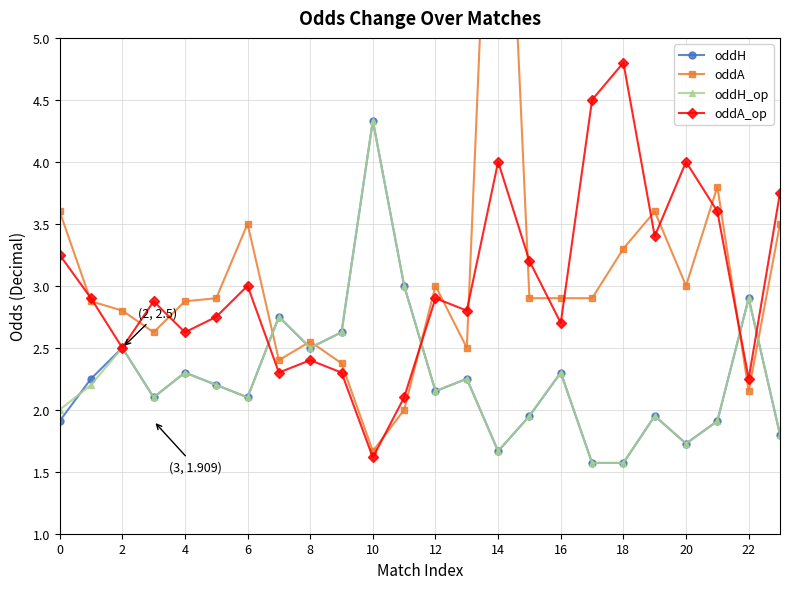

What is the spread (max minus min) of values at 17?

2.9